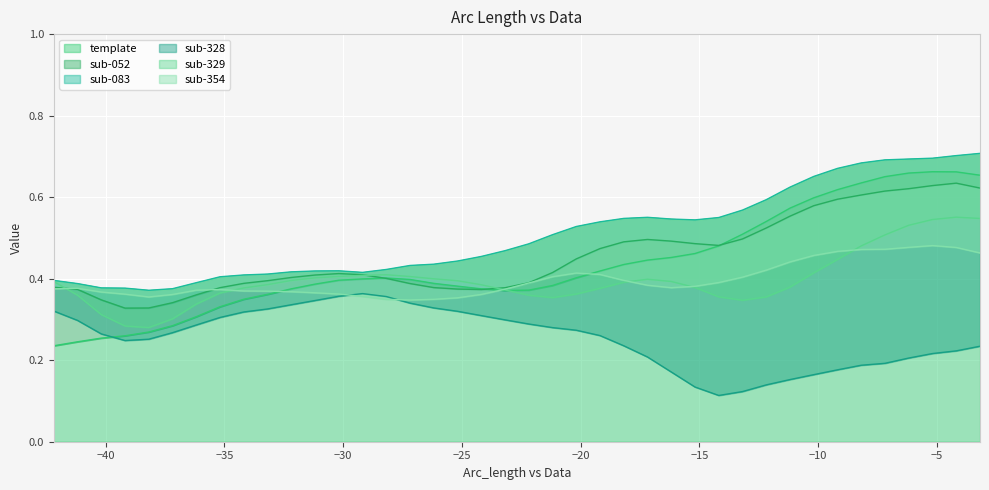

How many times do sub-052 and sub-354 cross each other?

2